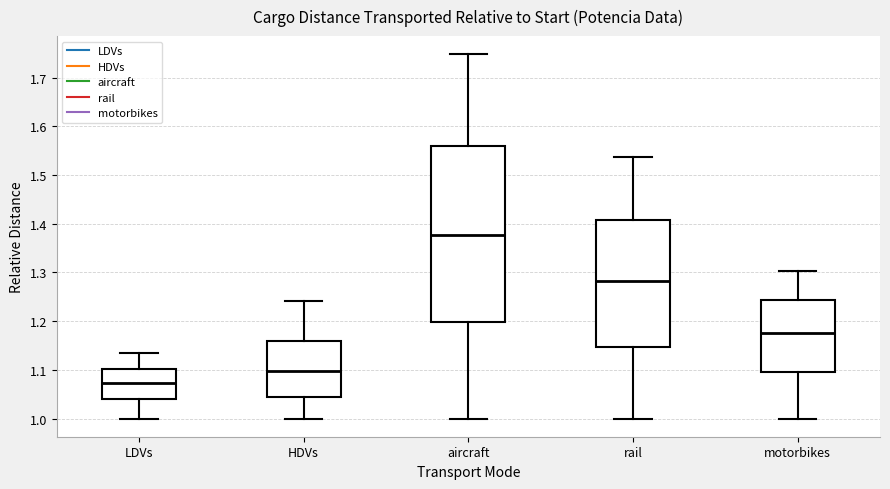

Reading left to right, read every box against the y-axis: the position of its median line, the range the box covers, and the ends of its whiskers. The values are not printed on the chart, so give them approximately, as read against the axis.

LDVs: median 1.07, box 1.04 to 1.10, whiskers 1.00 to 1.14
HDVs: median 1.10, box 1.04 to 1.16, whiskers 1.00 to 1.24
aircraft: median 1.38, box 1.20 to 1.56, whiskers 1.00 to 1.75
rail: median 1.28, box 1.15 to 1.41, whiskers 1.00 to 1.54
motorbikes: median 1.18, box 1.10 to 1.24, whiskers 1.00 to 1.30